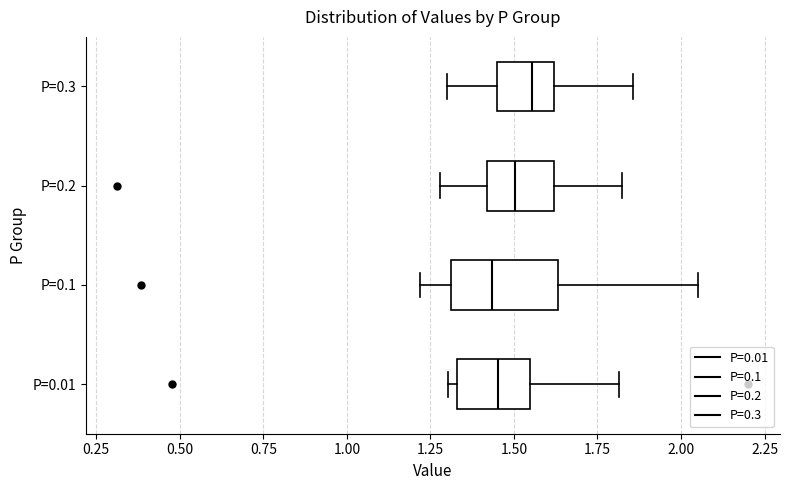

Where does the left whisker of the box for P=0.3 end on the x-axis? The values are not printed on the chart, so give them approximately, as read against the axis.

1.30